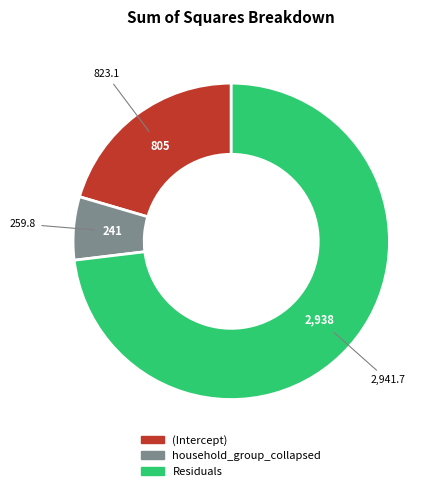

How many slices are in this pie chart?

3